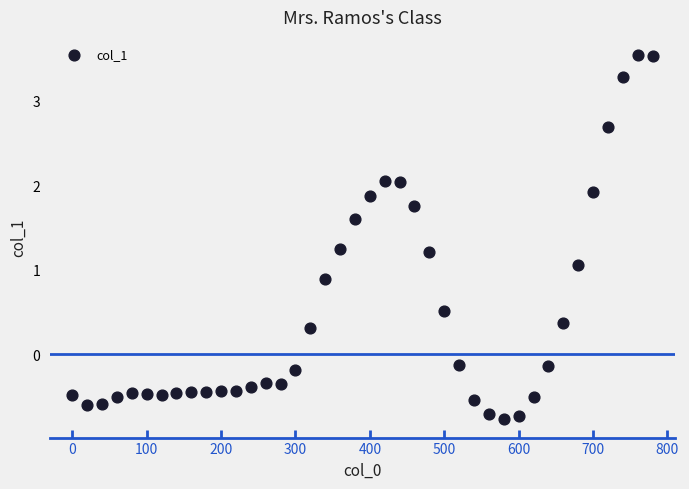

What is the range of Y values (max minus min)?

4.3